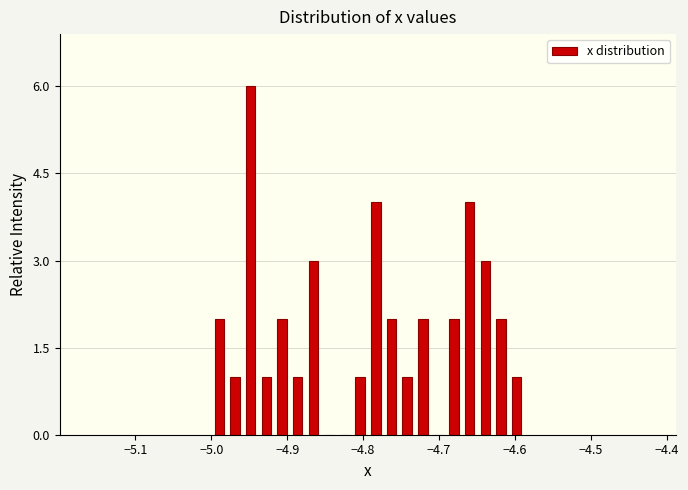

Read against the x-axis, roughly where is the centre of the tallest bar?

-4.95